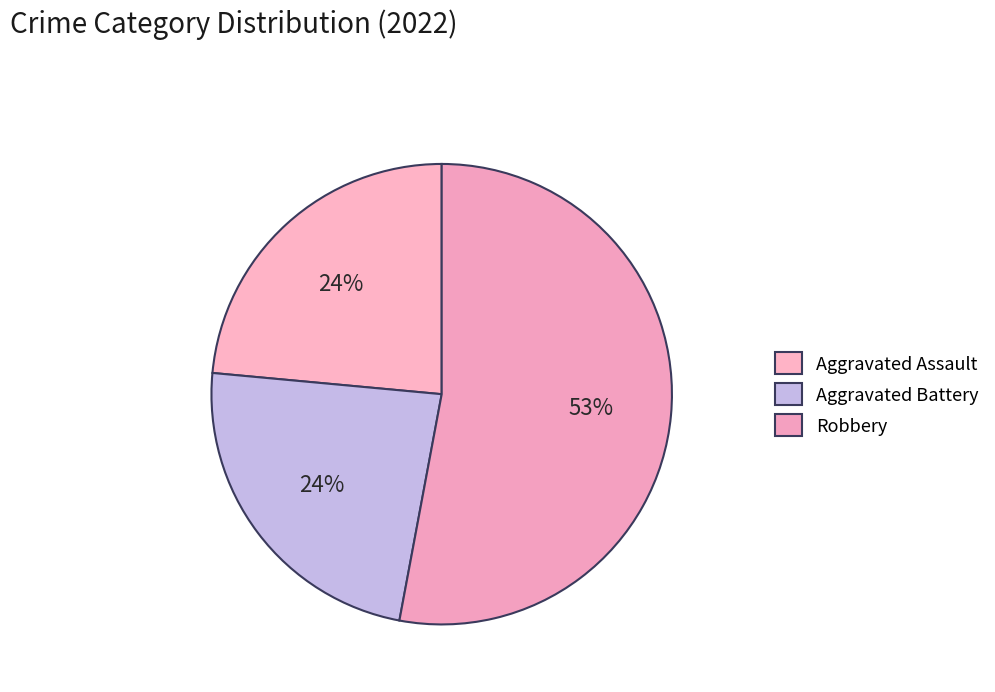

How many segments does this pie chart have?

3